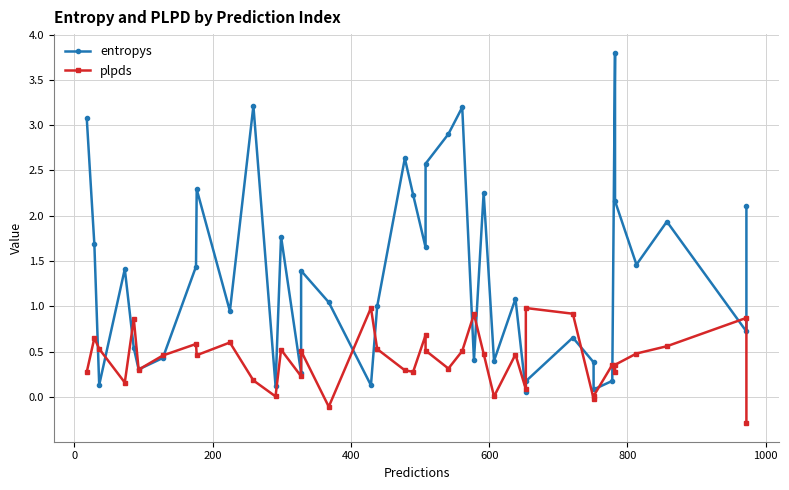

True or false: entropys and plpds intersect in this chart.

True